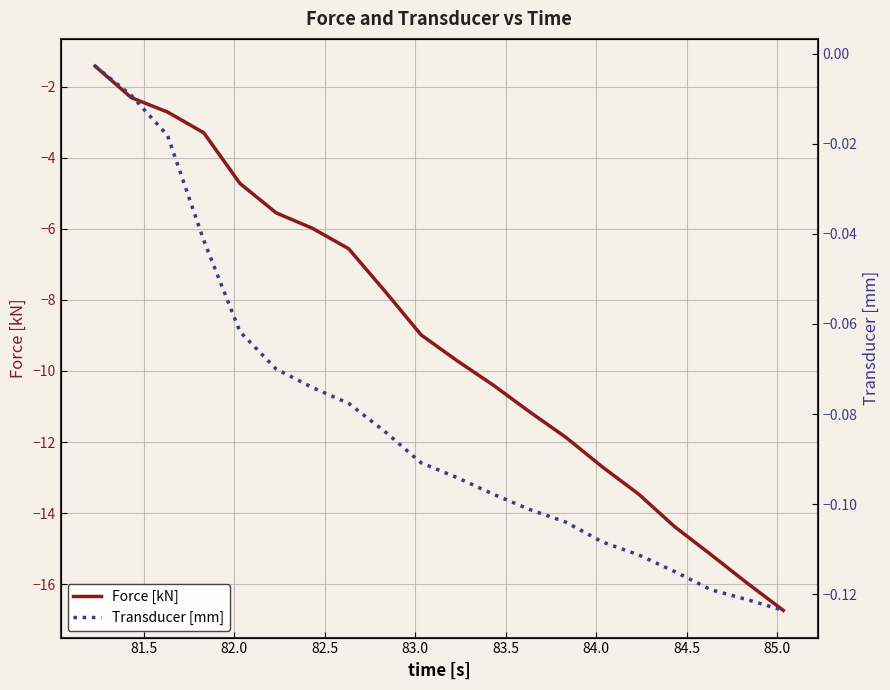

What is the highest value of the Force [kN] series?

-1.4